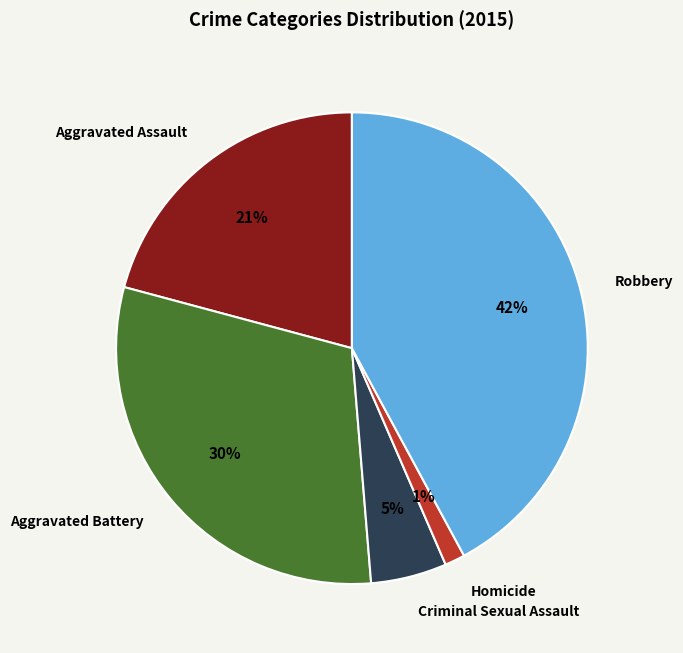

Which has a higher value, Robbery or Homicide?

Robbery